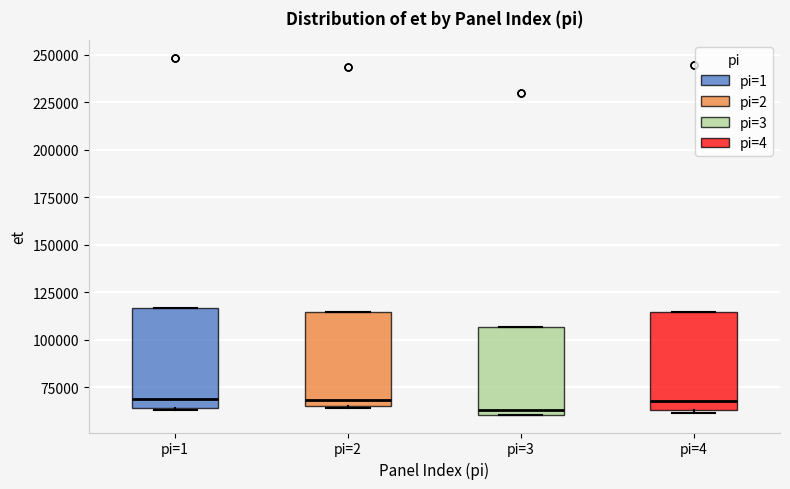

Reading left to right, transcribe this box plot: for each box, give where its median line is, the range the box spans, and where its two whiskers end, as read against the y-axis. The values are not printed on the chart, so give them approximately, as read against the axis.

pi=1: median 70000, box 65000 to 115000, whiskers 65000 to 115000
pi=2: median 70000, box 65000 to 115000, whiskers 65000 to 115000
pi=3: median 65000, box 60000 to 105000, whiskers 60000 to 105000
pi=4: median 70000, box 65000 to 115000, whiskers 60000 to 115000